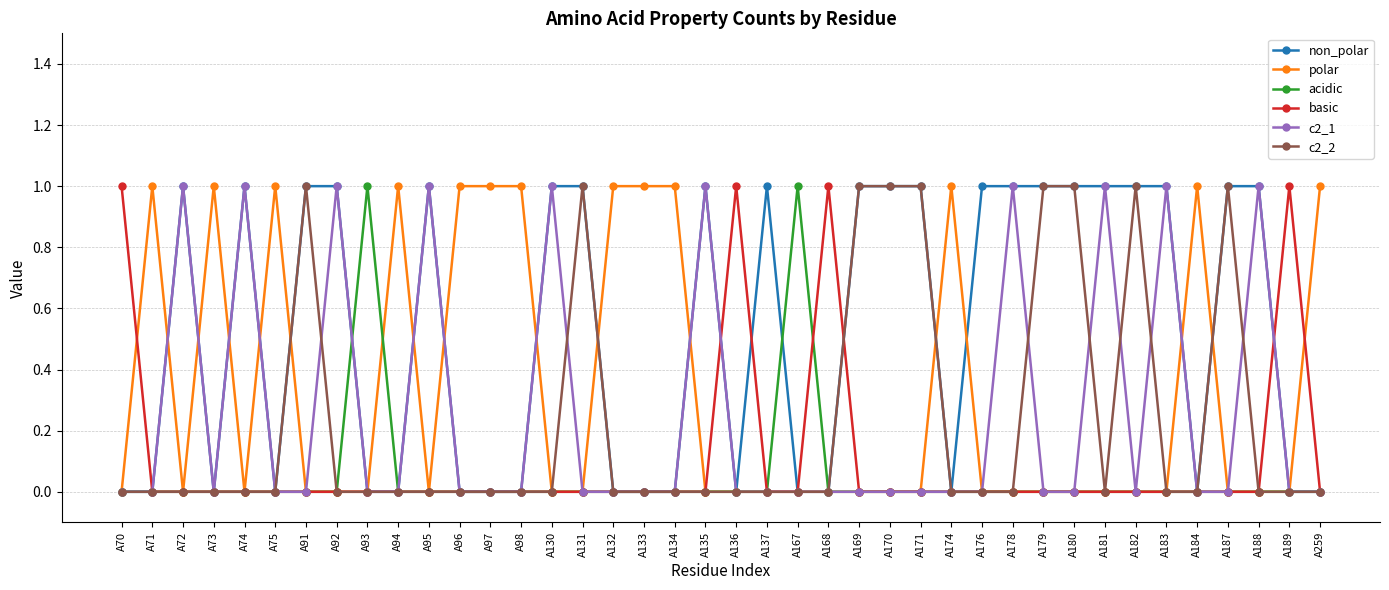

Where is the first local maximum for c2_1?

A72